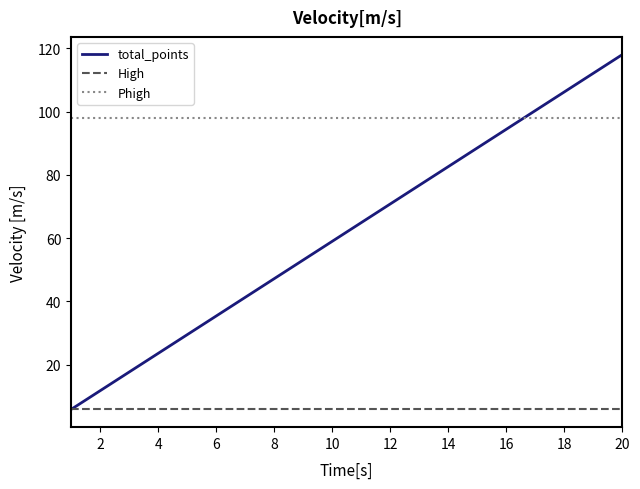

What is the average value of the High series?

6.0